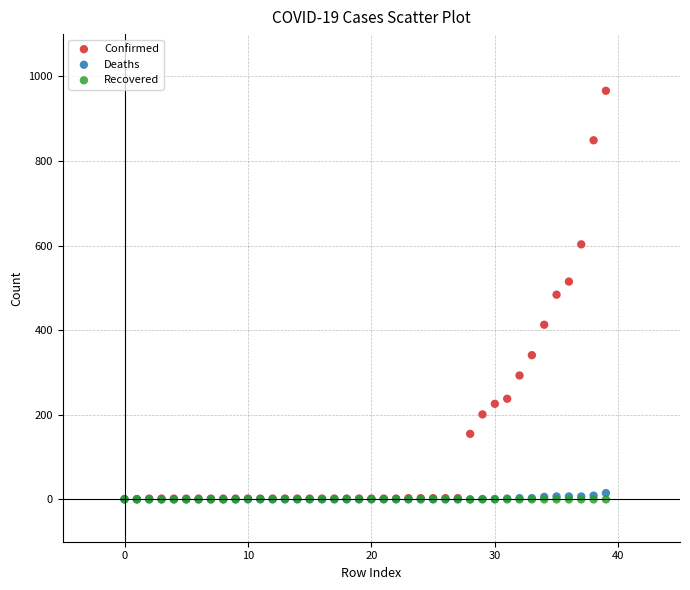

What are all the series names shown in the legend?

Confirmed, Deaths, Recovered